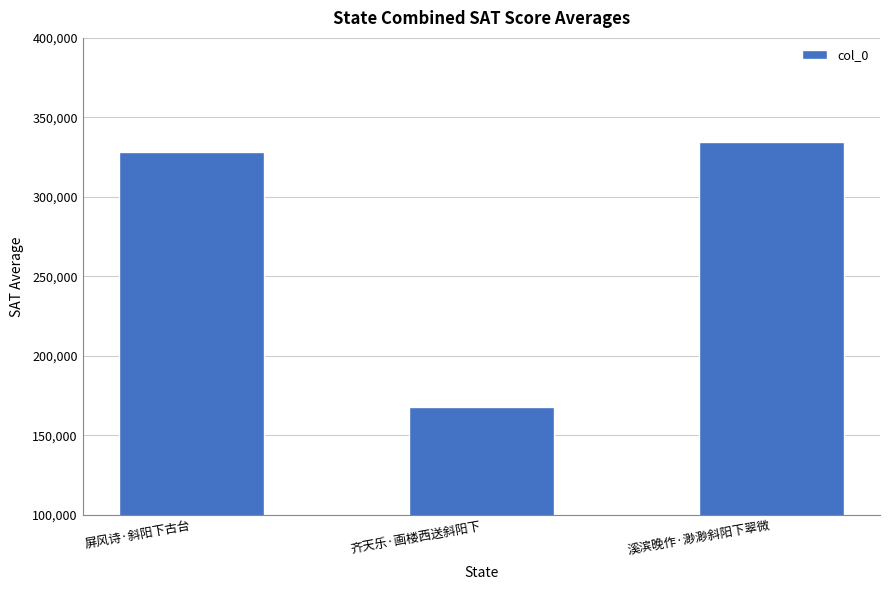

Reading left to right, transcribe all the data shown in this chart.

屏风诗·斜阳下古台=328192	齐天乐·画楼西送斜阳下=167562	溪滨晚作·渺渺斜阳下翠微=334615